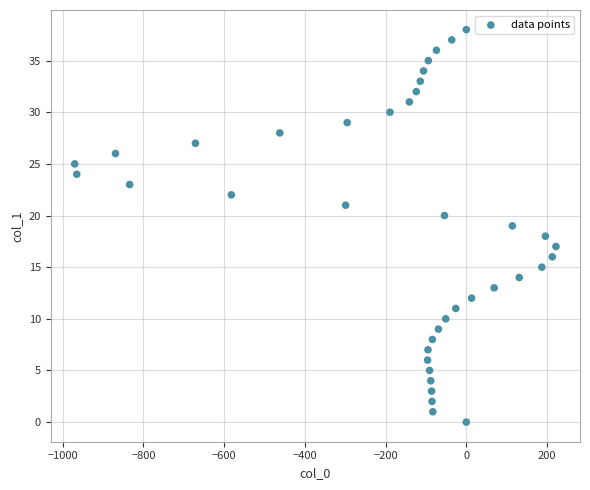

What is the range of Y values (max minus min)?

38